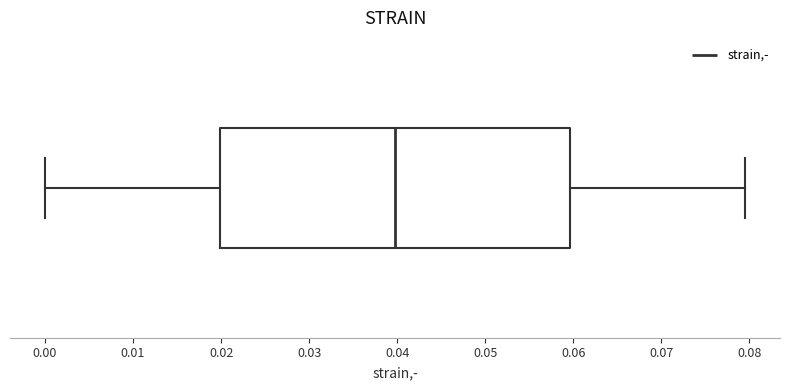

Read this box plot against the x-axis: the position of the median line, the range covered by the box, and the ends of both whiskers. The values are not printed on the chart, so give them approximately, as read against the axis.

median 0.04, box 0.02 to 0.06, whiskers 0.00 to 0.08